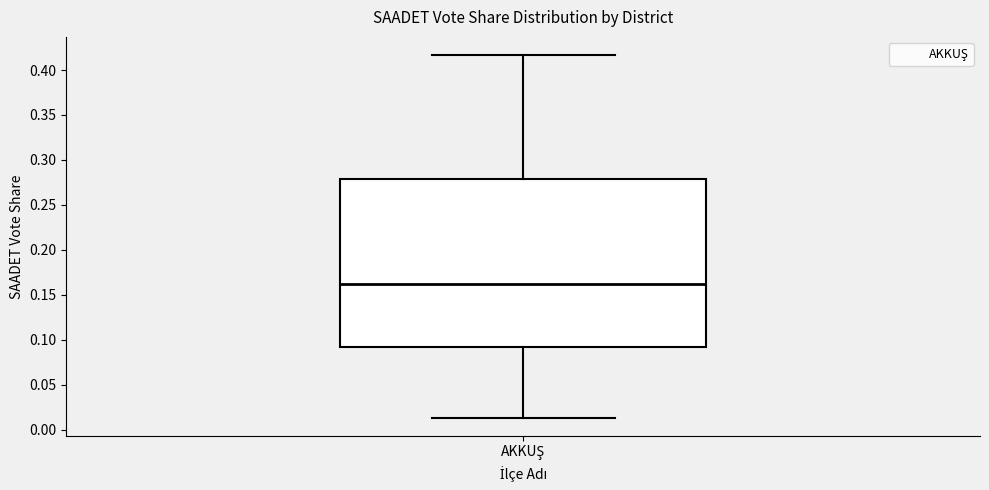

Where is the lower edge of the box for AKKUŞ on the y-axis? The values are not printed on the chart, so give them approximately, as read against the axis.

0.095